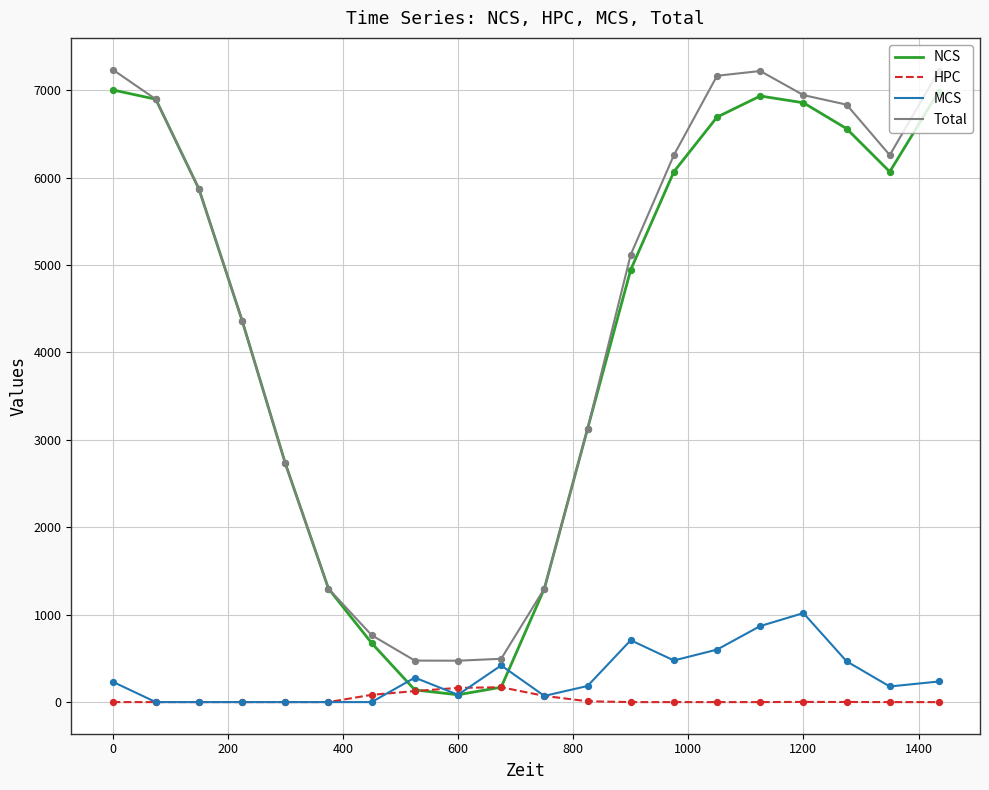

Which series has the largest range (max minus min)?

NCS